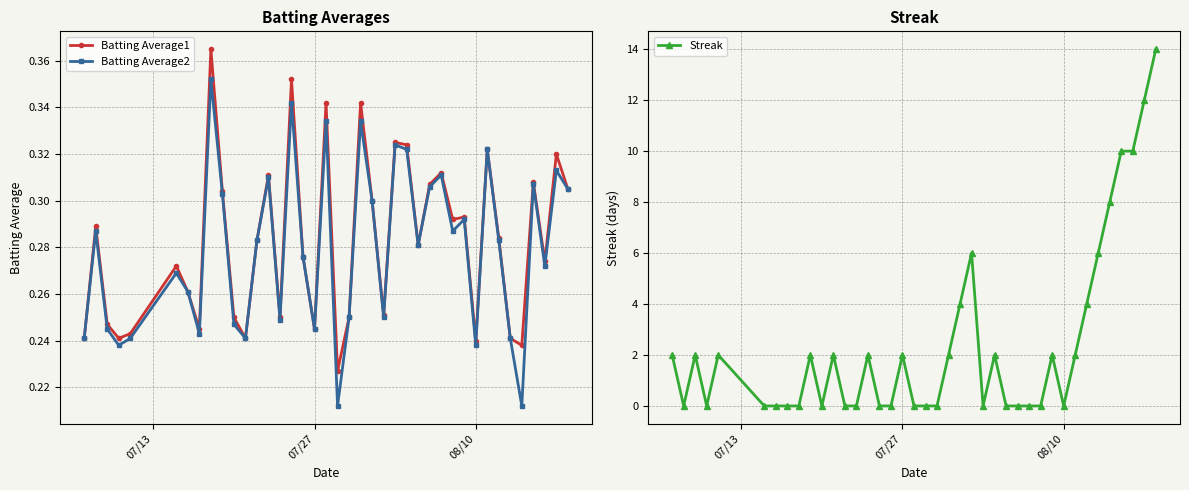

In Batting Average2, how many points are lower than both neighbors (excluding endpoints)?

12